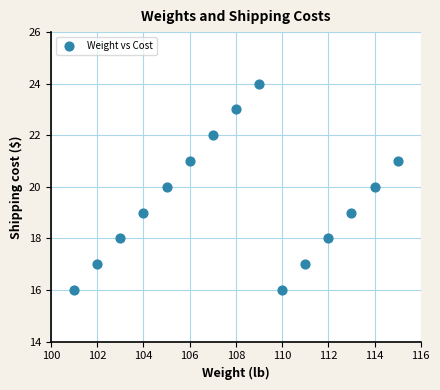

What is the range of X values (max minus min)?

14